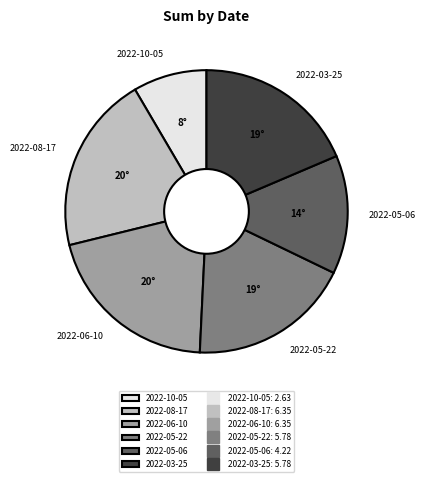

Is 2022-10-05 the majority of the pie?

No